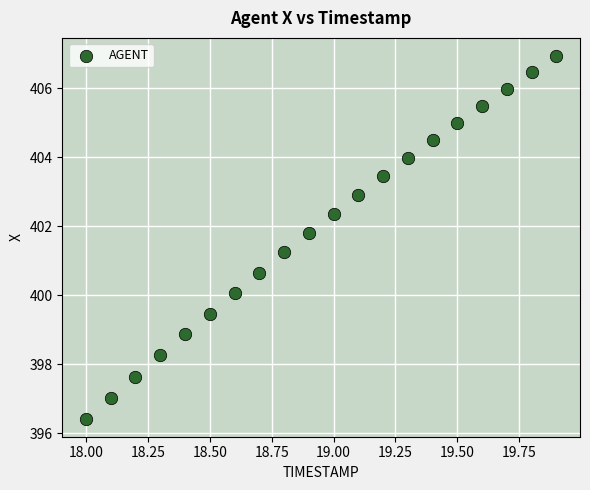

What is the range of Y values (max minus min)?

10.5